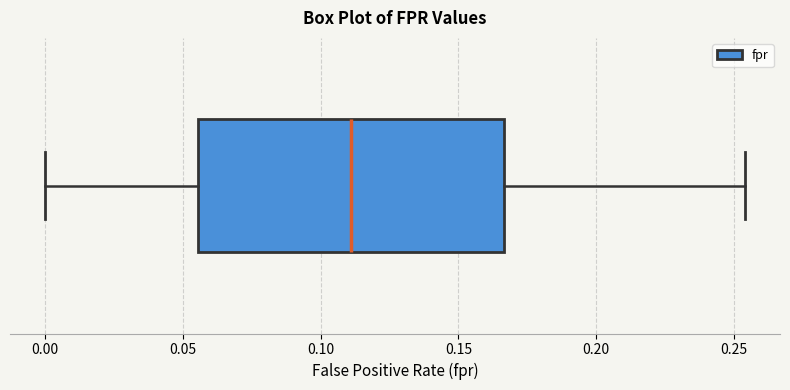

Where is the right edge of the box on the x-axis? The values are not printed on the chart, so give them approximately, as read against the axis.

0.165